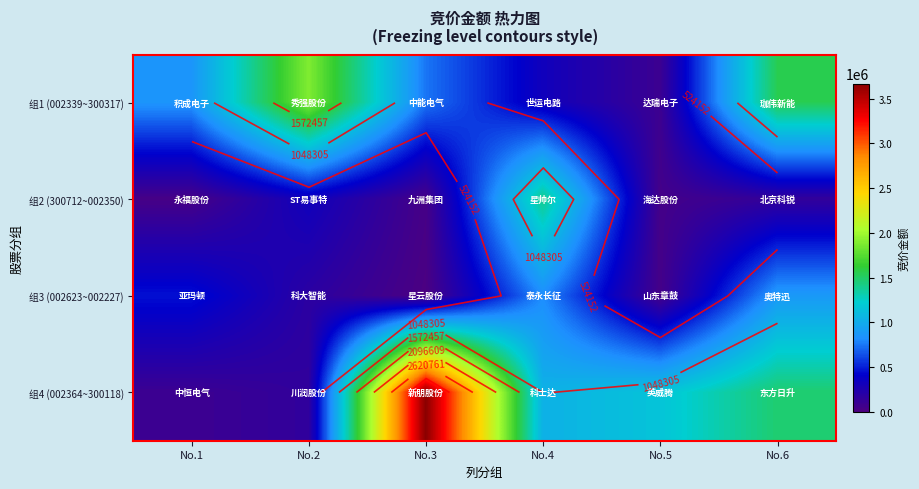

The 组2 (300712~002350) series shows 139082 at No.6. True or false?

True